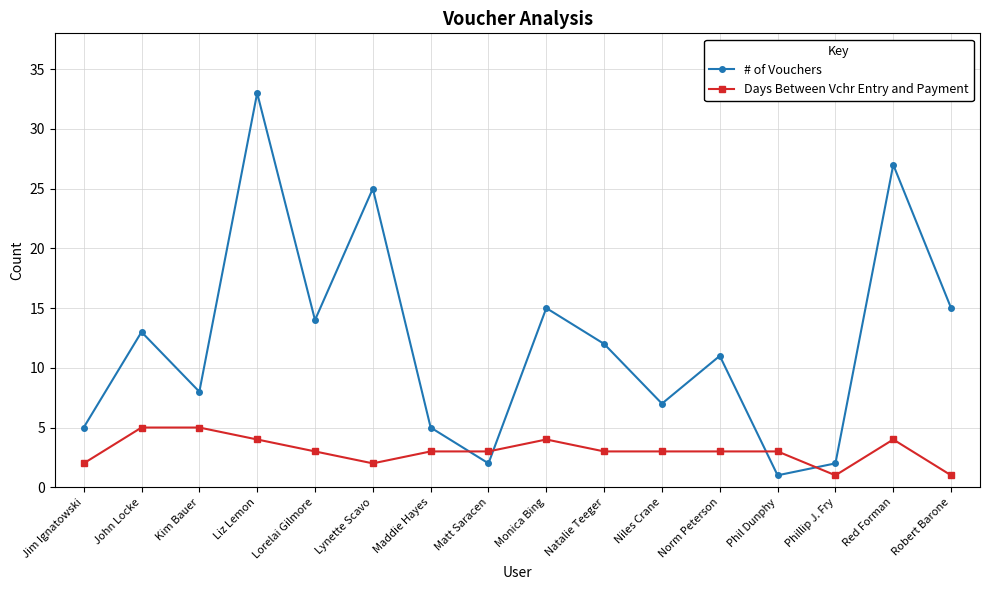

What value does the # of Vouchers series have at Niles Crane?

7